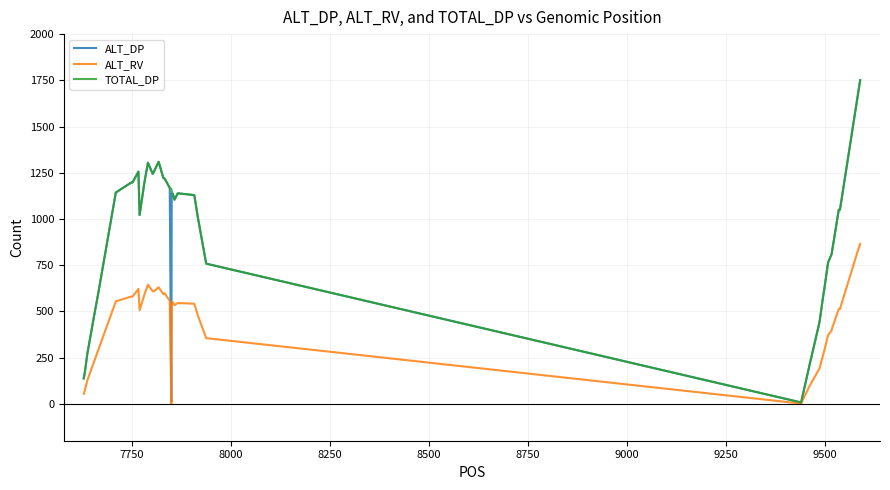

What is the maximum value shown in the chart?

1751